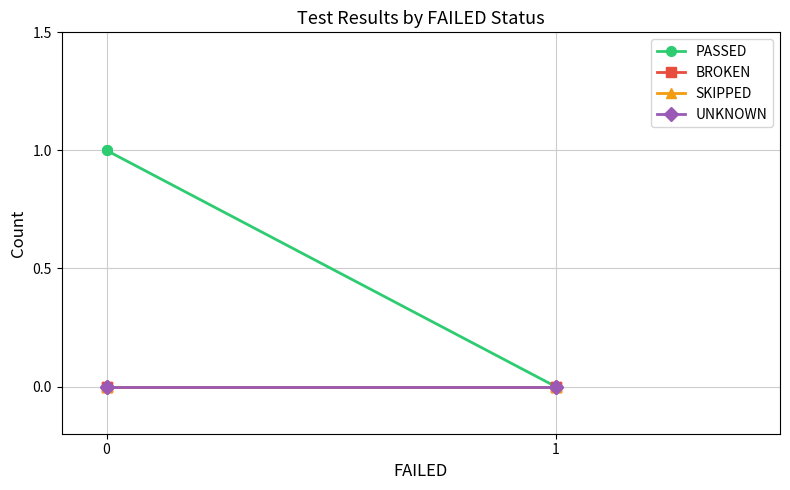

True or false: UNKNOWN and PASSED intersect in this chart.

False